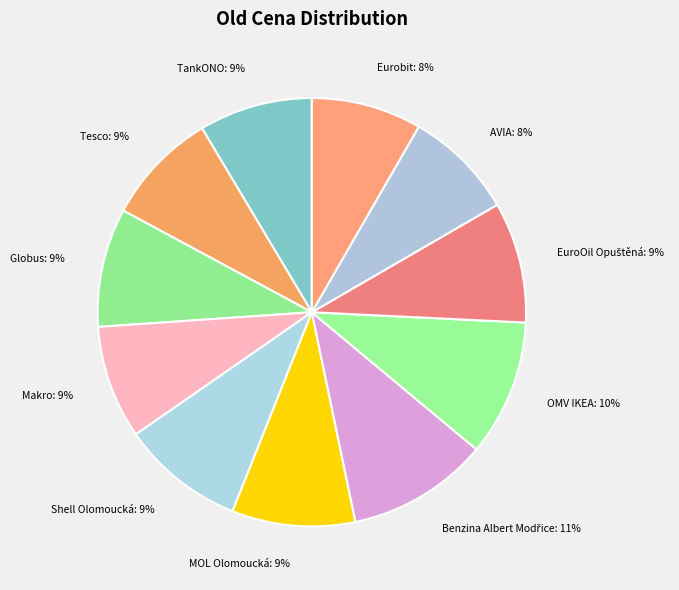

What percentage is the Makro slice, to the nearest percent?

9%